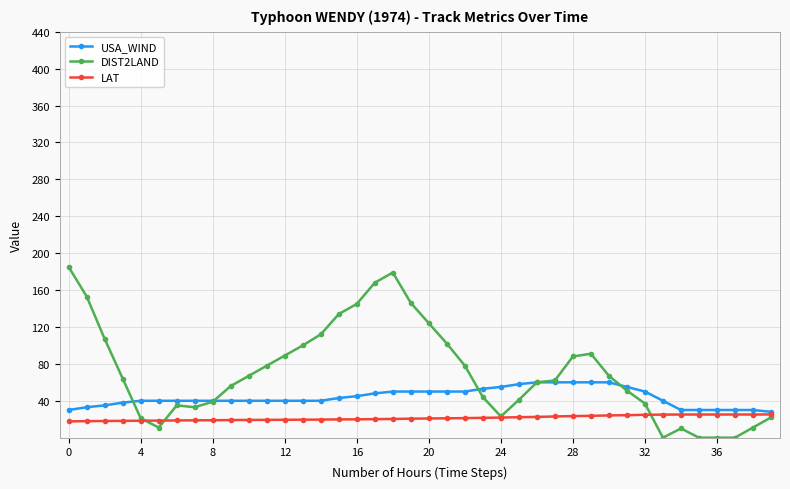

Which series has the largest range (max minus min)?

DIST2LAND